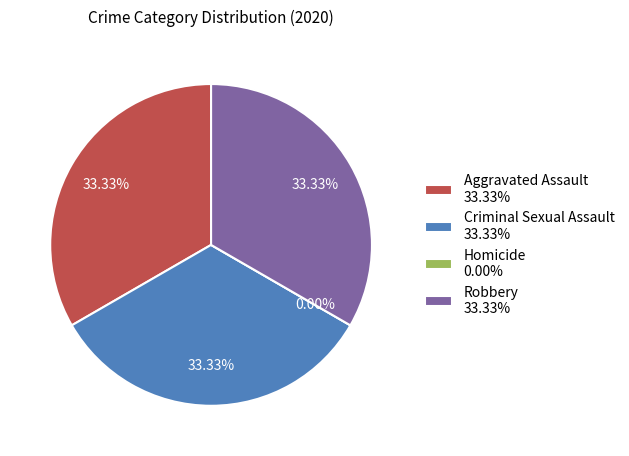

Do Homicide and Criminal Sexual Assault together represent more than half of the pie?

No